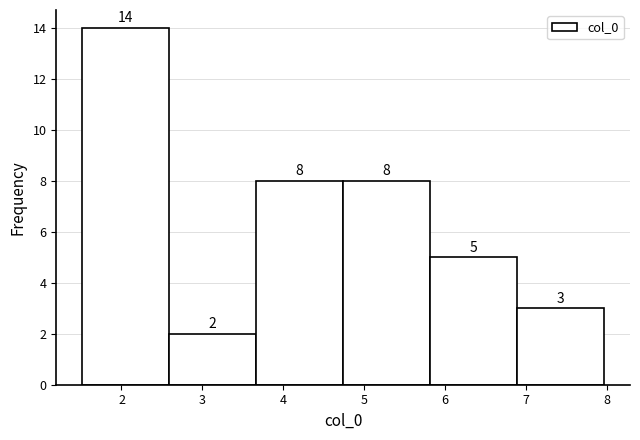

What is the height of the bar covering 1.5 to 2.6 on the x-axis? The bar edges are not printed on the chart, so give them approximately, as read against the axis.

14